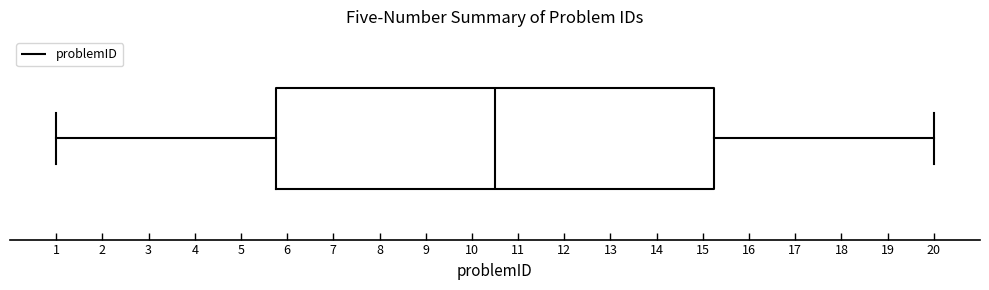

Where is the right edge of the box on the x-axis? The values are not printed on the chart, so give them approximately, as read against the axis.

15.3